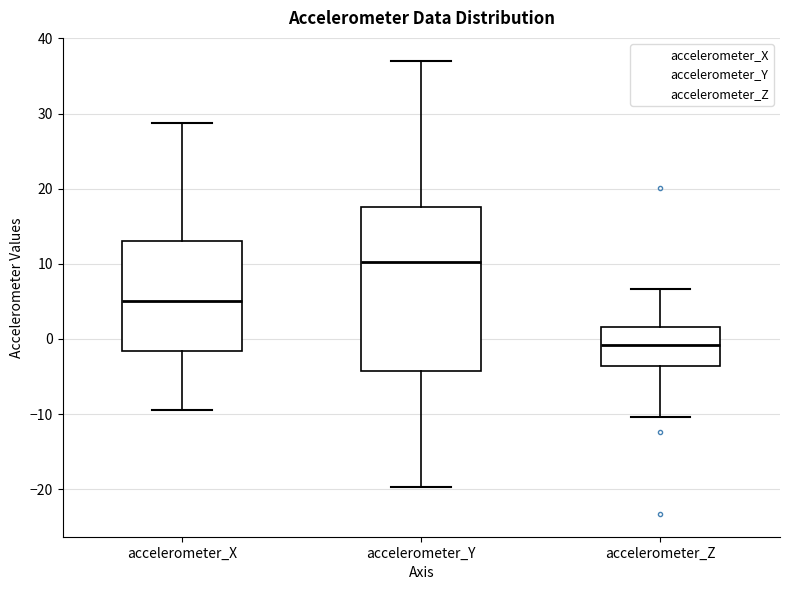

Which box has the highest median line?

accelerometer_Y